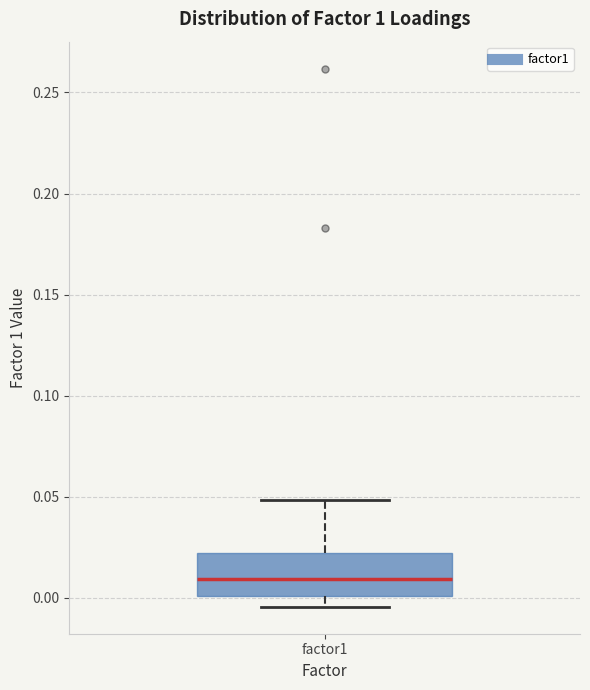

Transcribe this box plot: give where the median line is, the range the box spans, and where the two whiskers end, as read against the y-axis. The values are not printed on the chart, so give them approximately, as read against the axis.

median 0.010, box 0.000 to 0.020, whiskers -0.005 to 0.050